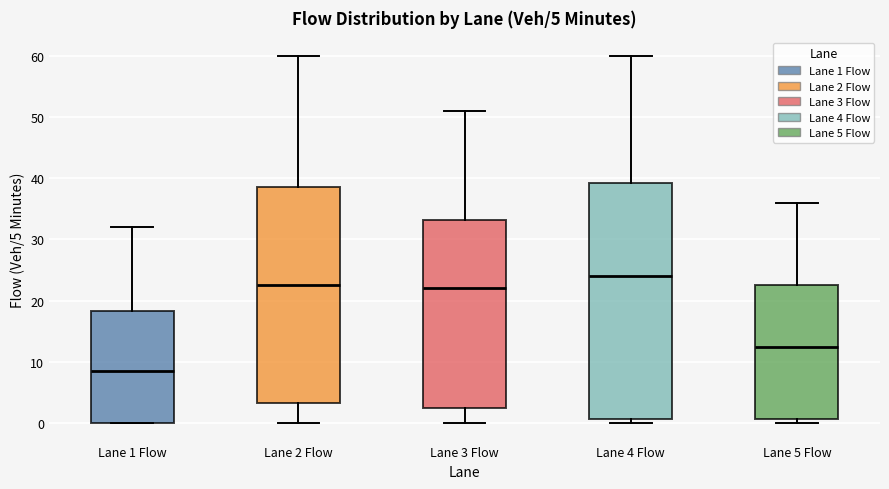

Which box has the lowest median line?

Lane 1 Flow